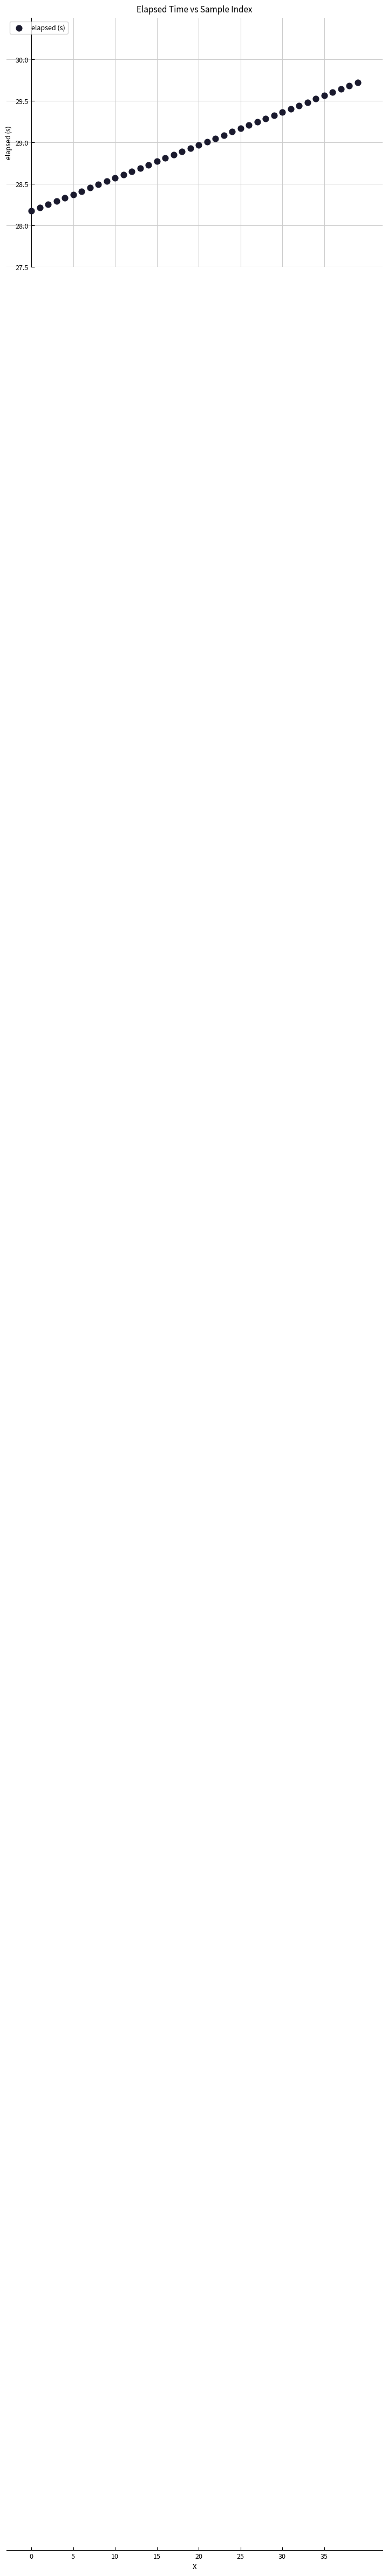

What Y value in the scatter plot is closest to 28?

28.2